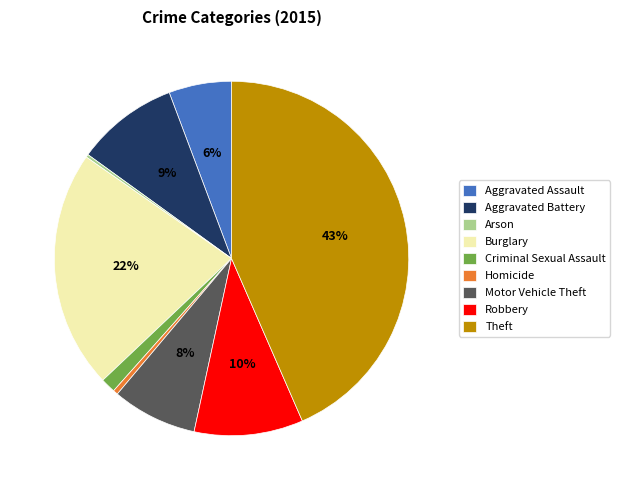

Do Burglary and Aggravated Battery together represent more than half of the pie?

No